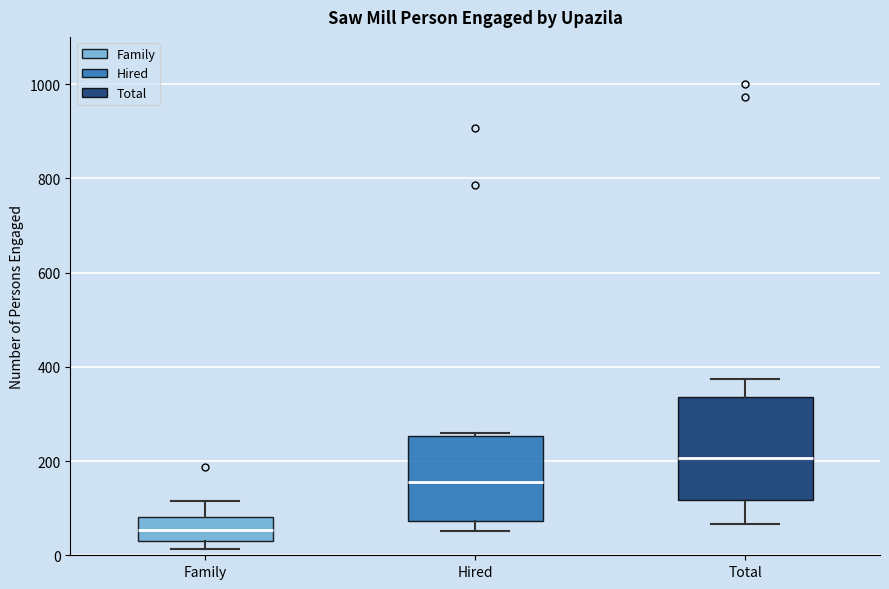

Where is the upper edge of the box for Hired on the y-axis? The values are not printed on the chart, so give them approximately, as read against the axis.

260